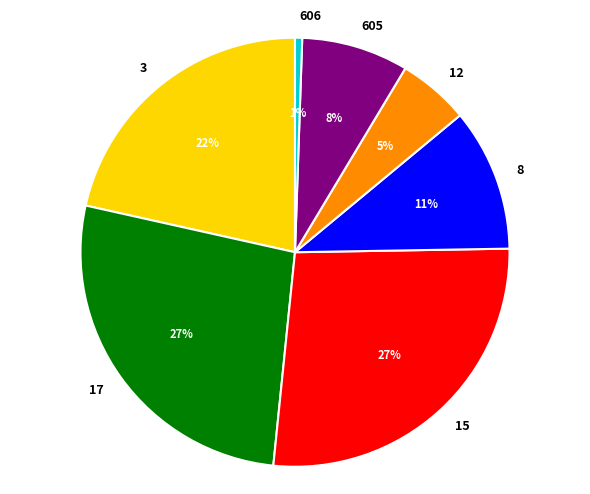

To the nearest percent, what is the difference between the 12 and 605 slice percentages?

3%